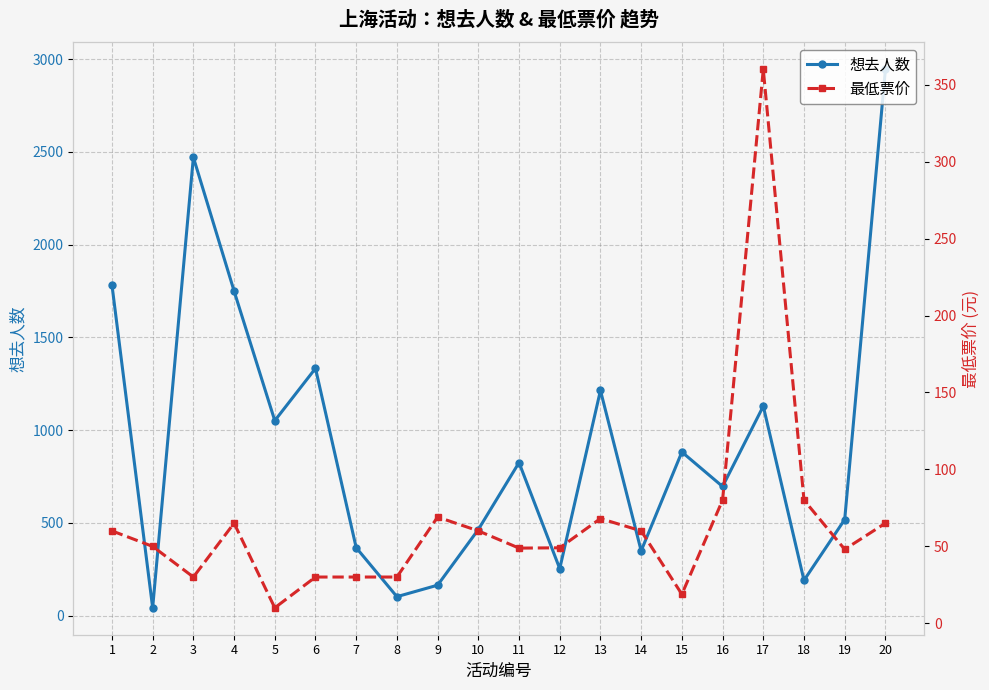

How many data points in 最低票价 are above 60?

7